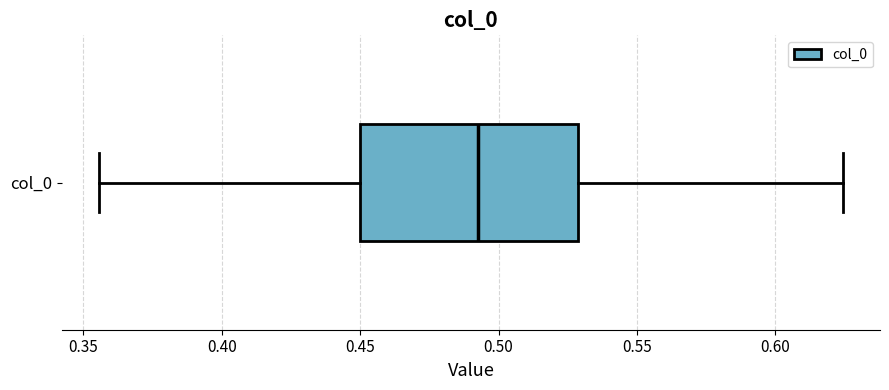

Where does the right whisker of the box for col_0 end on the x-axis? The values are not printed on the chart, so give them approximately, as read against the axis.

0.625